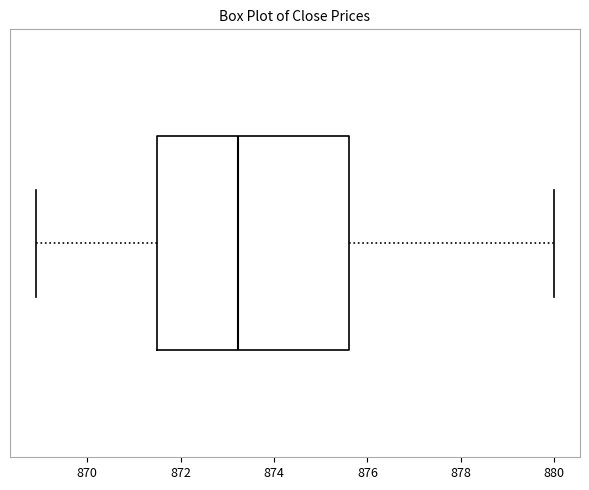

Where is the left edge of the box on the x-axis? The values are not printed on the chart, so give them approximately, as read against the axis.

871.4